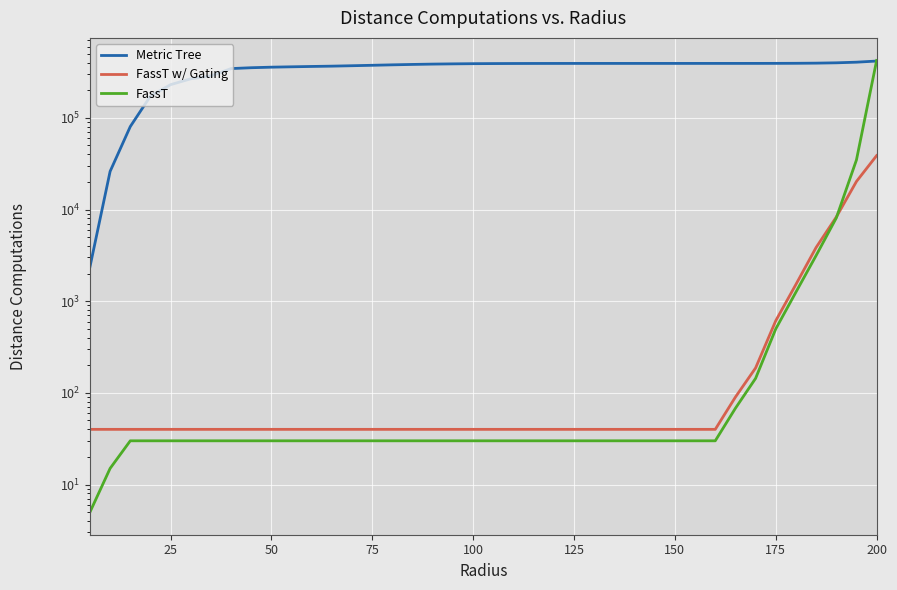

Which series has the widest spread of values?

FassT